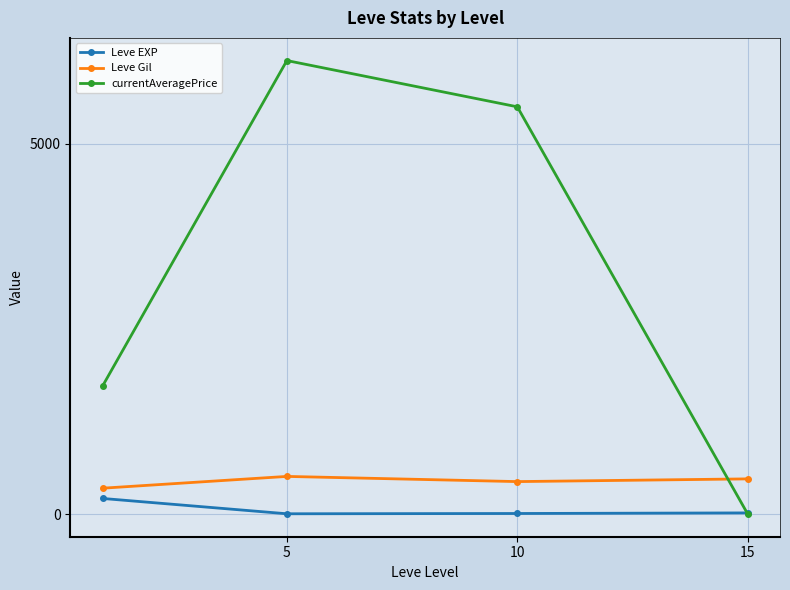

True or false: Leve EXP and Leve Gil intersect in this chart.

False